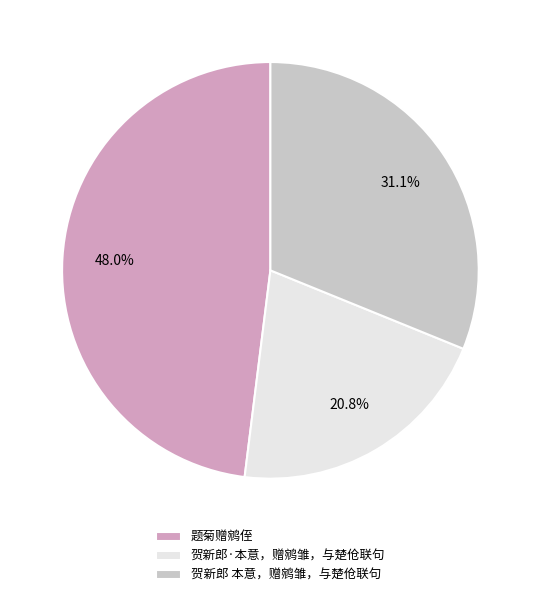

Count the number of slices in the pie.

3